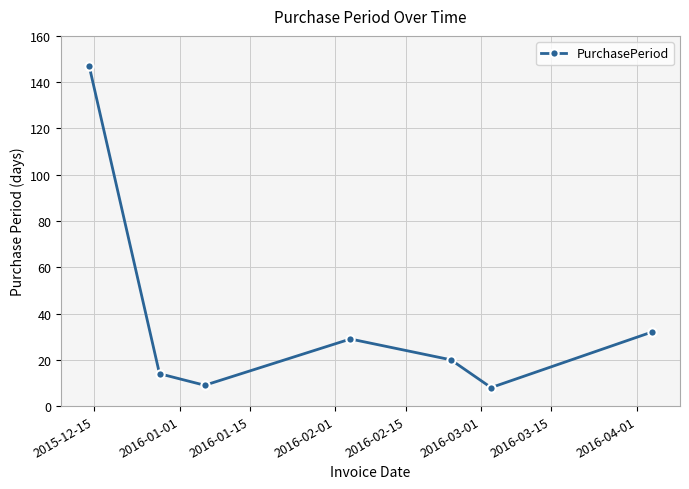

What is the value of the 1st point from the left?

147